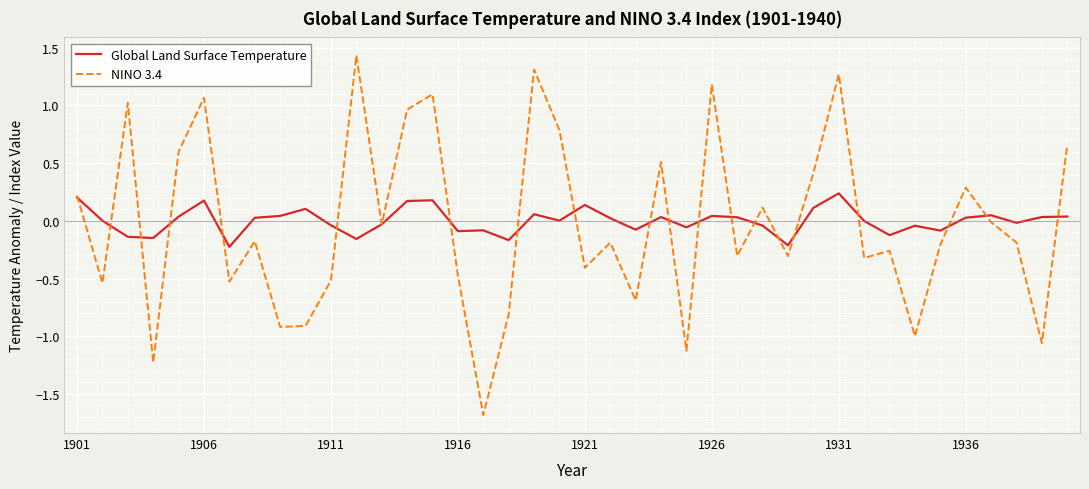

What is the sum of all NINO 3.4 values?

-0.9